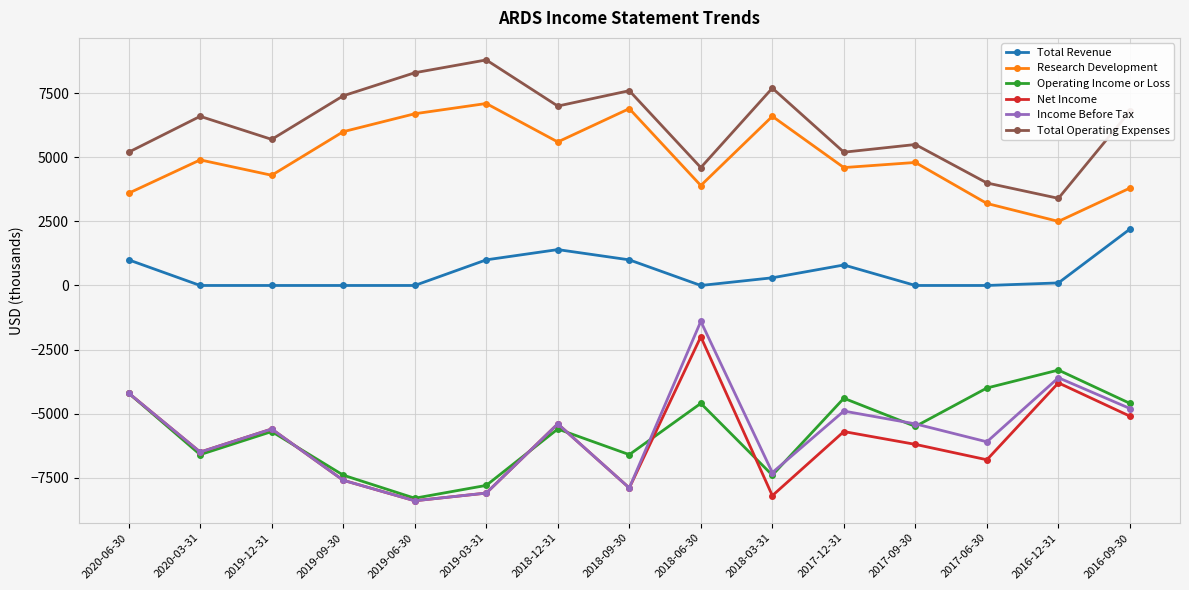

Reading right to left, transcribe all the data shown in this chart.

Total Revenue: 2016-09-30=2200	2016-12-31=100	2017-06-30=0	2017-09-30=0	2017-12-31=800	2018-03-31=300	2018-06-30=0	2018-09-30=1000	2018-12-31=1400	2019-03-31=1000	2019-06-30=0	2019-09-30=0	2019-12-31=0	2020-03-31=0	2020-06-30=1000
Research Development: 2016-09-30=3800	2016-12-31=2500	2017-06-30=3200	2017-09-30=4800	2017-12-31=4600	2018-03-31=6600	2018-06-30=3900	2018-09-30=6900	2018-12-31=5600	2019-03-31=7100	2019-06-30=6700	2019-09-30=6000	2019-12-31=4300	2020-03-31=4900	2020-06-30=3600
Operating Income or Loss: 2016-09-30=-4600	2016-12-31=-3300	2017-06-30=-4000	2017-09-30=-5500	2017-12-31=-4400	2018-03-31=-7400	2018-06-30=-4600	2018-09-30=-6600	2018-12-31=-5600	2019-03-31=-7800	2019-06-30=-8300	2019-09-30=-7400	2019-12-31=-5700	2020-03-31=-6600	2020-06-30=-4200
Net Income: 2016-09-30=-5100	2016-12-31=-3800	2017-06-30=-6800	2017-09-30=-6200	2017-12-31=-5700	2018-03-31=-8200	2018-06-30=-2000	2018-09-30=-7900	2018-12-31=-5400	2019-03-31=-8100	2019-06-30=-8400	2019-09-30=-7600	2019-12-31=-5600	2020-03-31=-6500	2020-06-30=-4200
Income Before Tax: 2016-09-30=-4800	2016-12-31=-3600	2017-06-30=-6100	2017-09-30=-5400	2017-12-31=-4900	2018-03-31=-7300	2018-06-30=-1400	2018-09-30=-7900	2018-12-31=-5400	2019-03-31=-8100	2019-06-30=-8400	2019-09-30=-7600	2019-12-31=-5600	2020-03-31=-6500	2020-06-30=-4200
Total Operating Expenses: 2016-09-30=6800	2016-12-31=3400	2017-06-30=4000	2017-09-30=5500	2017-12-31=5200	2018-03-31=7700	2018-06-30=4600	2018-09-30=7600	2018-12-31=7000	2019-03-31=8800	2019-06-30=8300	2019-09-30=7400	2019-12-31=5700	2020-03-31=6600	2020-06-30=5200